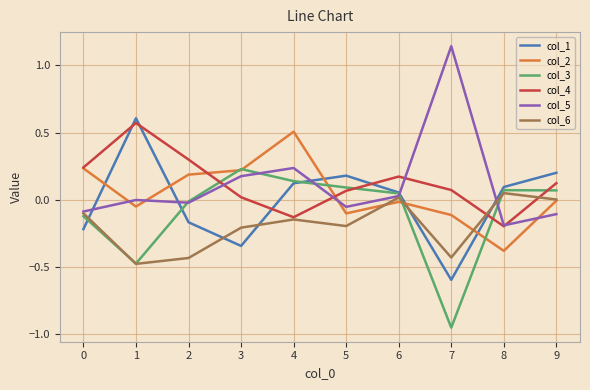

List the series in order of their peak value, lowest first.

col_6, col_3, col_2, col_4, col_1, col_5